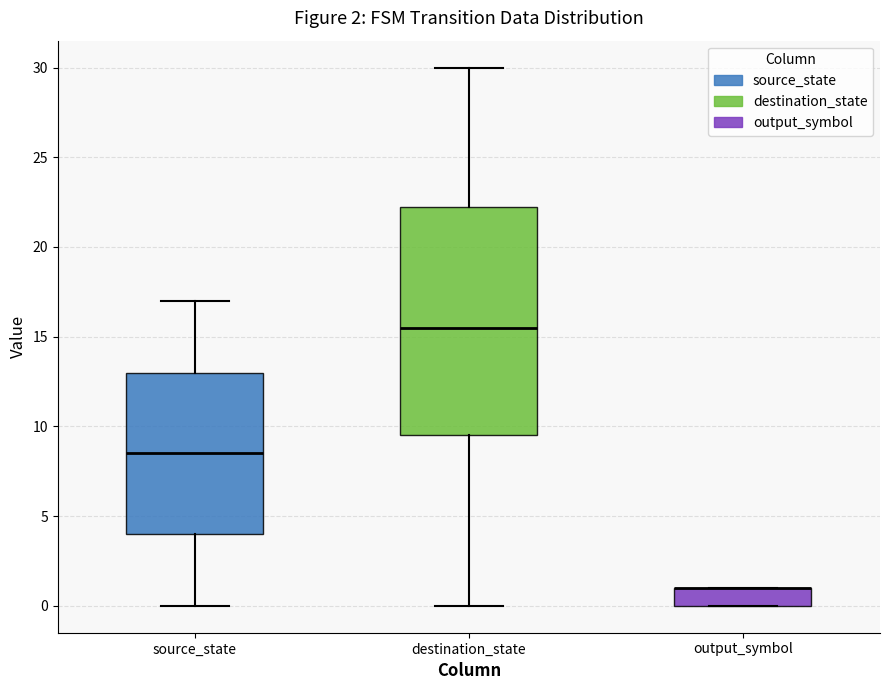

Which box is the tallest, from its lower edge to its upper edge?

destination_state